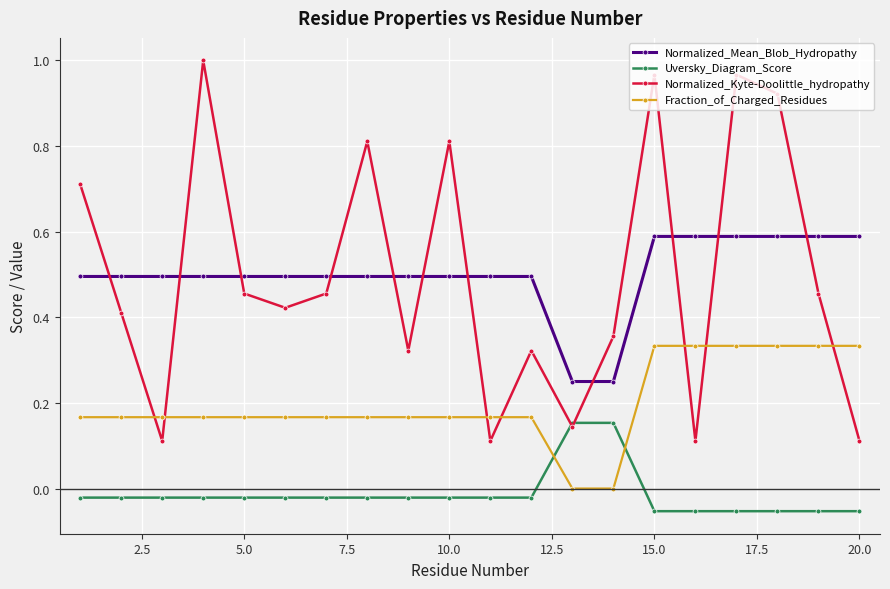

Which series has the widest spread of values?

Normalized_Kyte-Doolittle_hydropathy